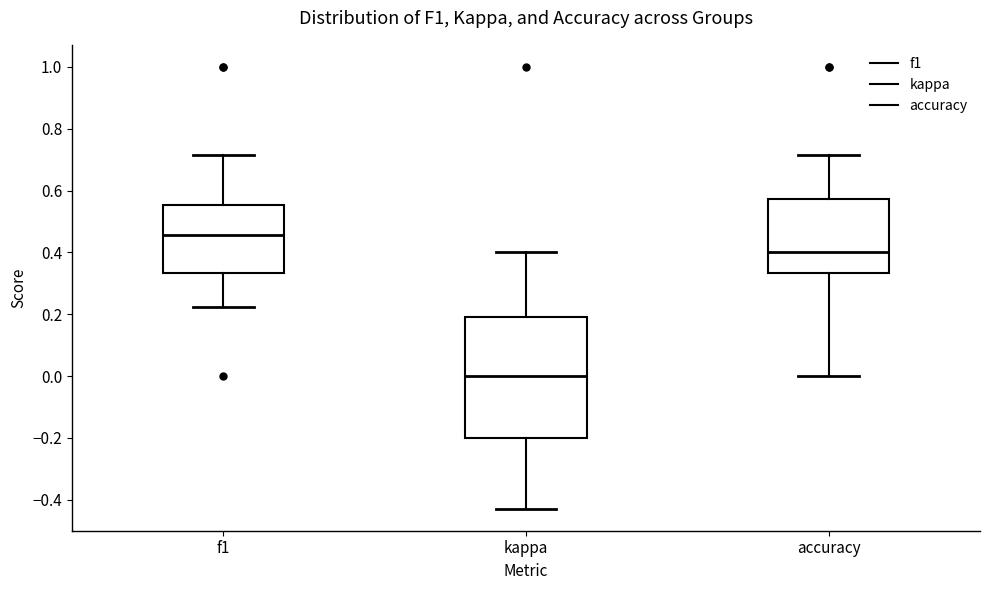

Which box has the highest median line?

f1